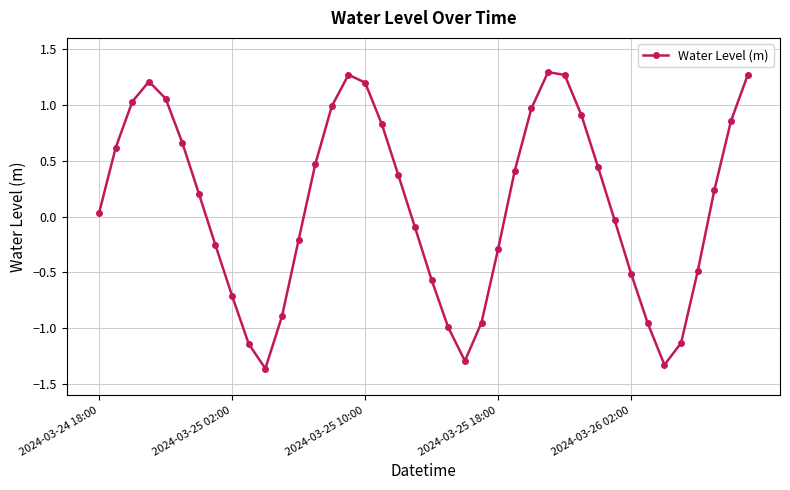

How many points are lower than both their immediate neighbors (excluding endpoints)?

3